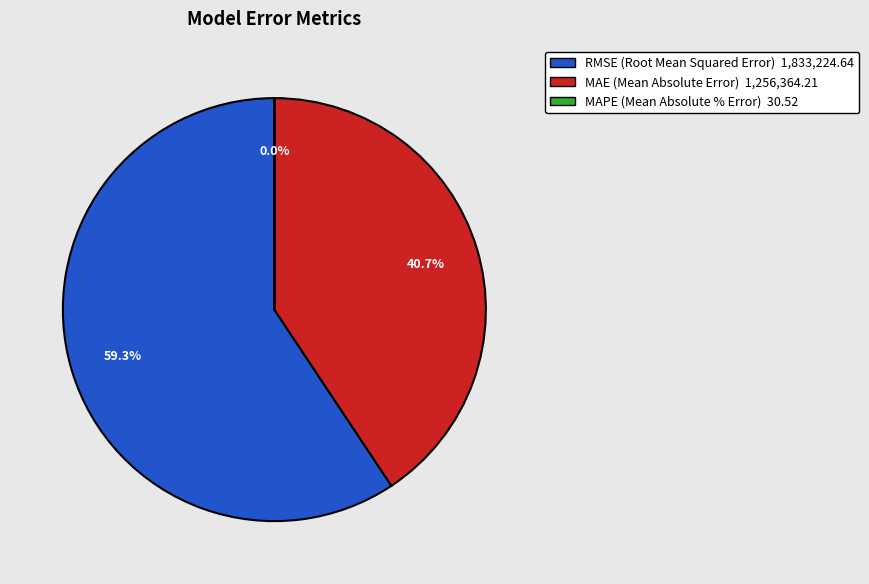

What percentage is the RMSE (Root Mean Squared Error) slice, to the nearest percent?

59%